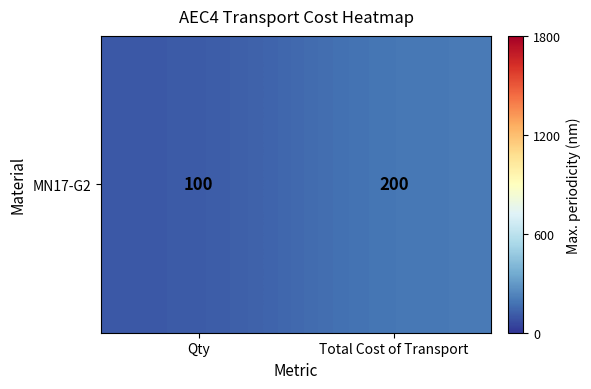

What is the sum of the values at Qty and Total Cost of Transport?

300